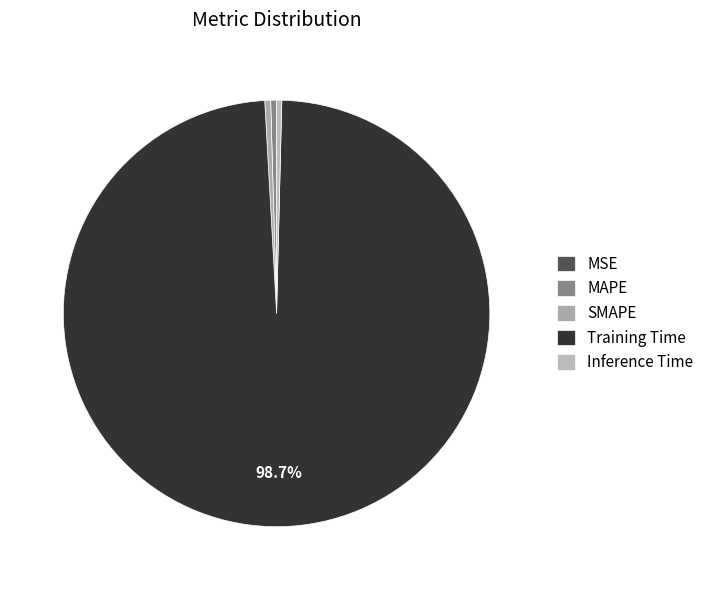

To the nearest percent, what is the difference between the largest and smallest slice percentages?

99%